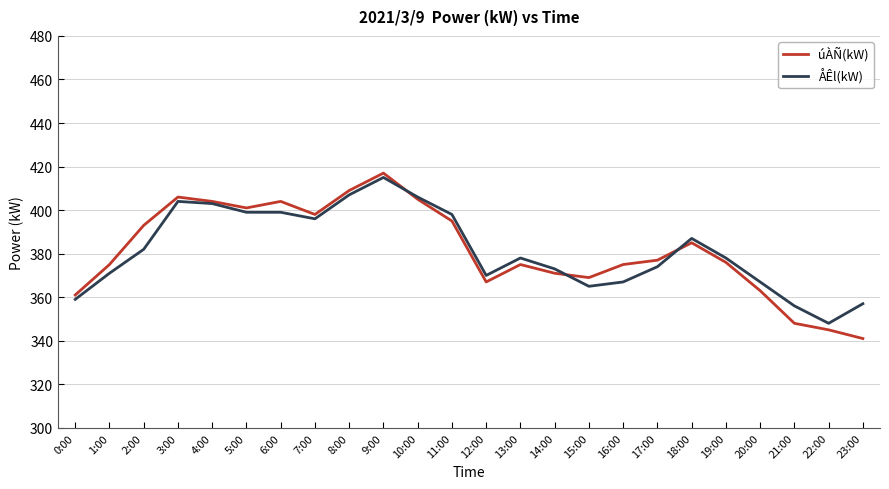

Reading right to left, list all the values displayed in this chart.

úÀÑ(kW): 341	345	348	363	376	385	377	375	369	371	375	367	395	405	417	409	398	404	401	404	406	393	375	361
ÅÊl(kW): 357	348	356	367	378	387	374	367	365	373	378	370	398	406	415	407	396	399	399	403	404	382	371	359